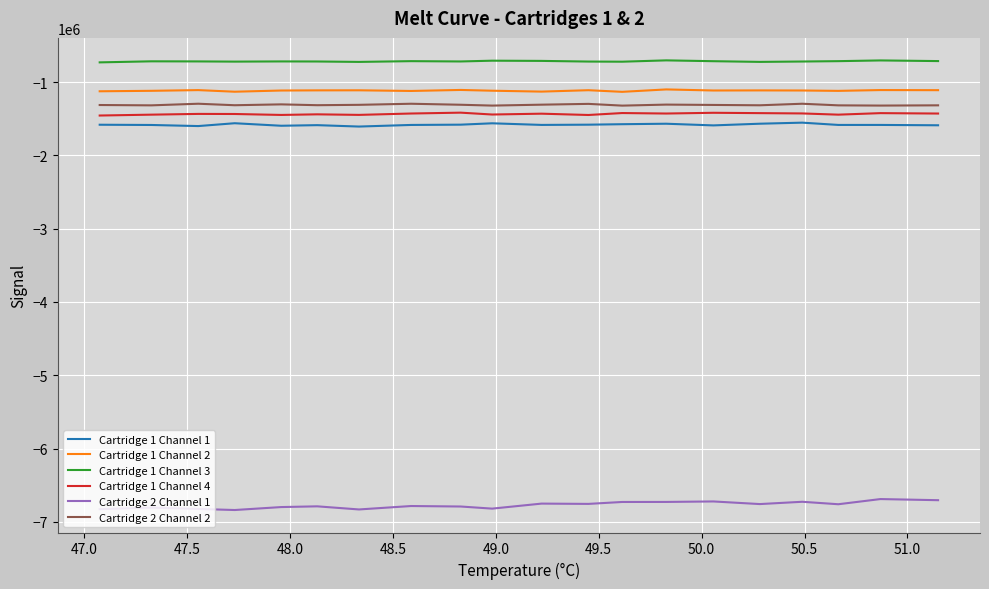

What is the highest value of the Cartridge 1 Channel 2 series?

-1098318